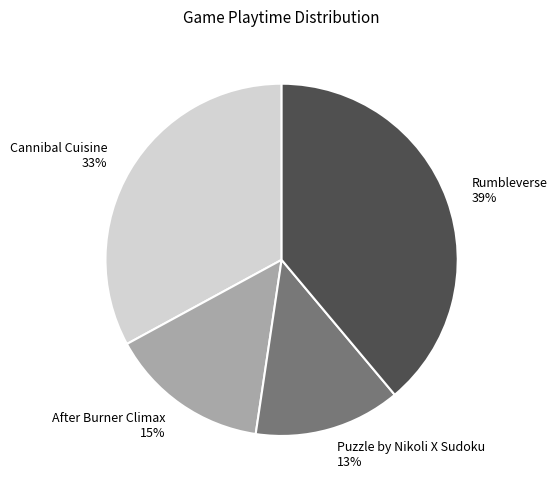

True or false: Rumbleverse accounts for 51% of the total.

False